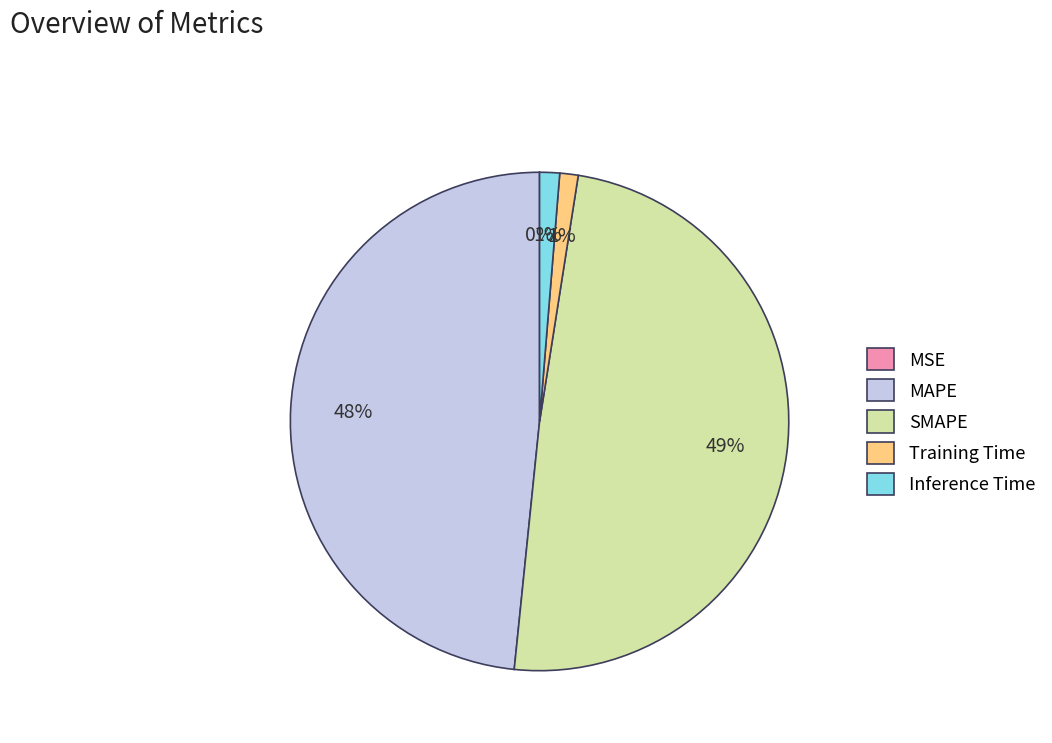

Is there a majority slice in this chart?

No